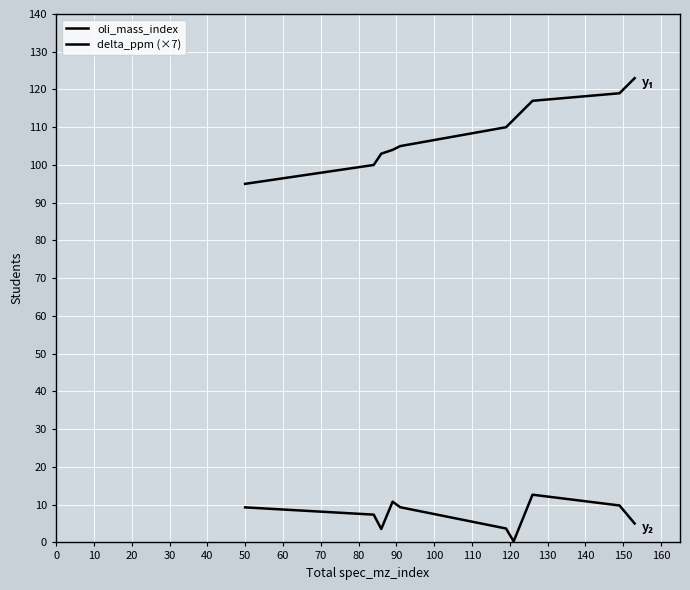

What is the value of the oli_mass_index point at the 2nd from the left?

100.0